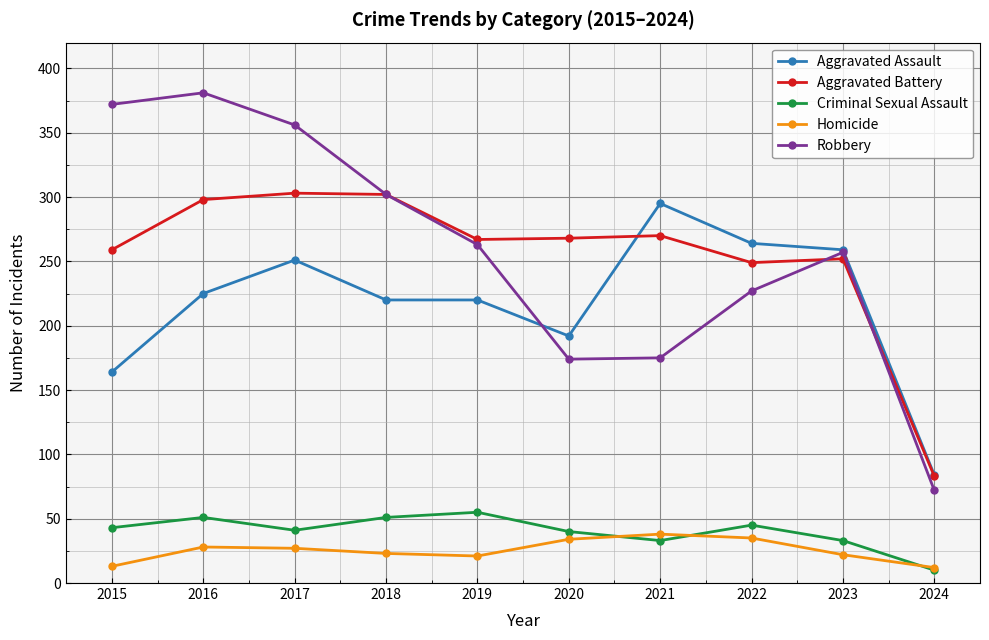

True or false: Aggravated Battery and Homicide intersect in this chart.

False